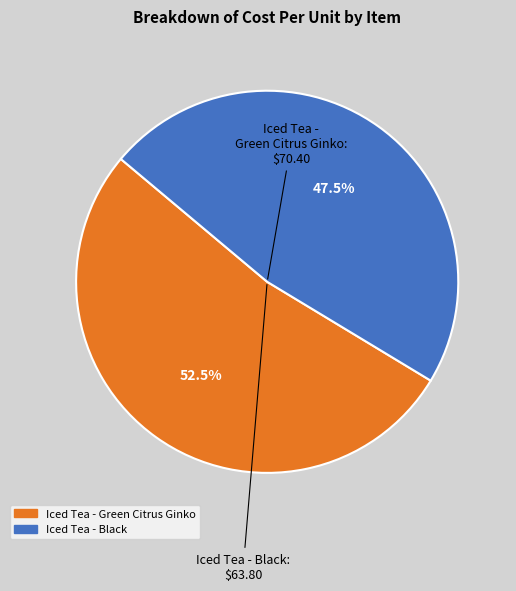

Count the number of slices in the pie.

2